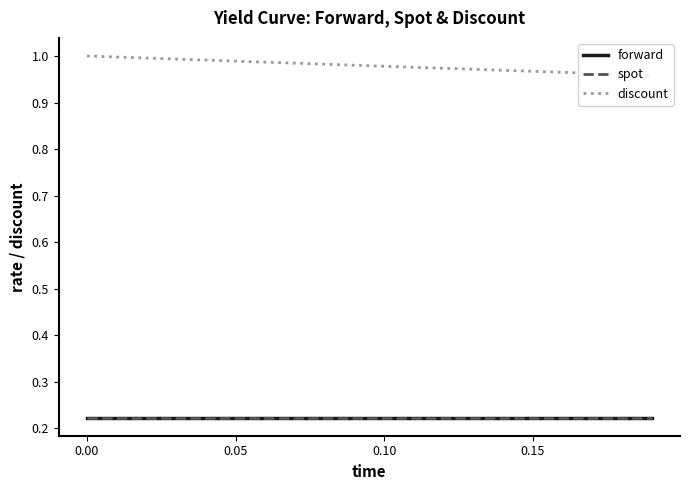

How many interior local valleys does the spot series have?

2